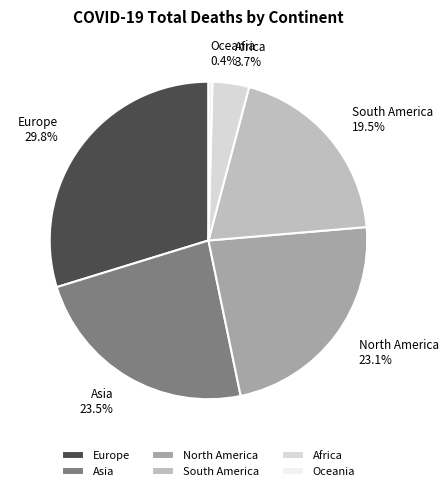

Approximately how many times larger is the value at North America compared to Asia?

1.0